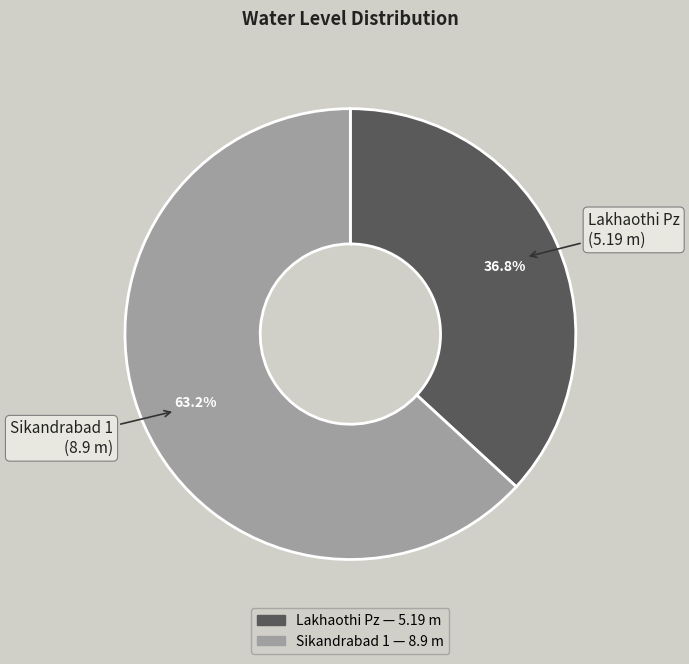

Rank the categories by value from highest to lowest.

Sikandrabad 1, Lakhaothi Pz